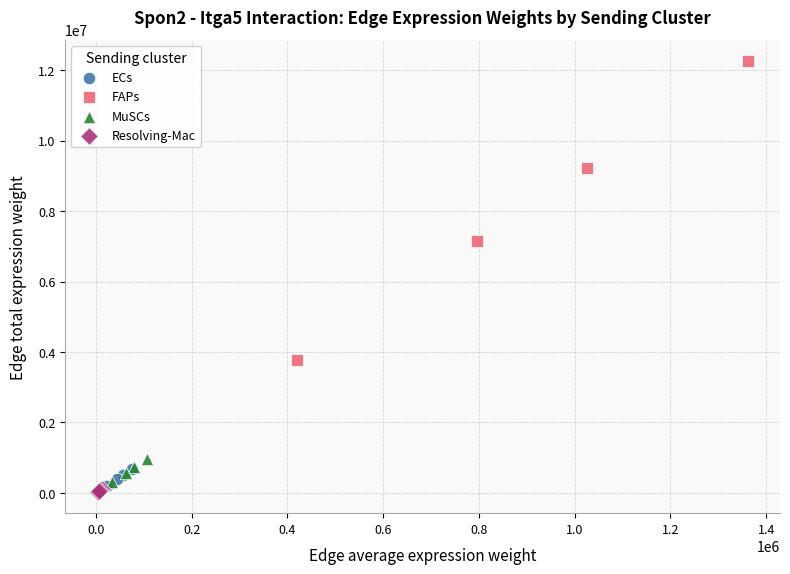

Which series has the largest Y range (max minus min)?

FAPs